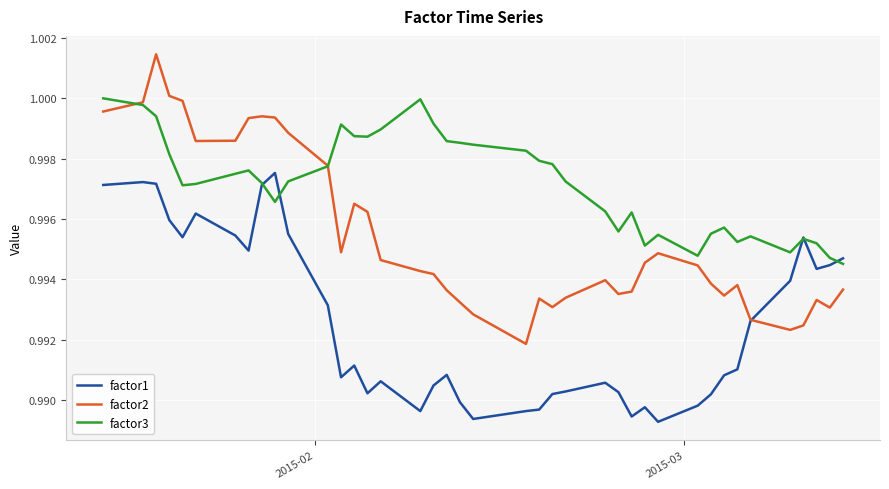

List the series in order of their peak value, highest first.

factor2, factor3, factor1